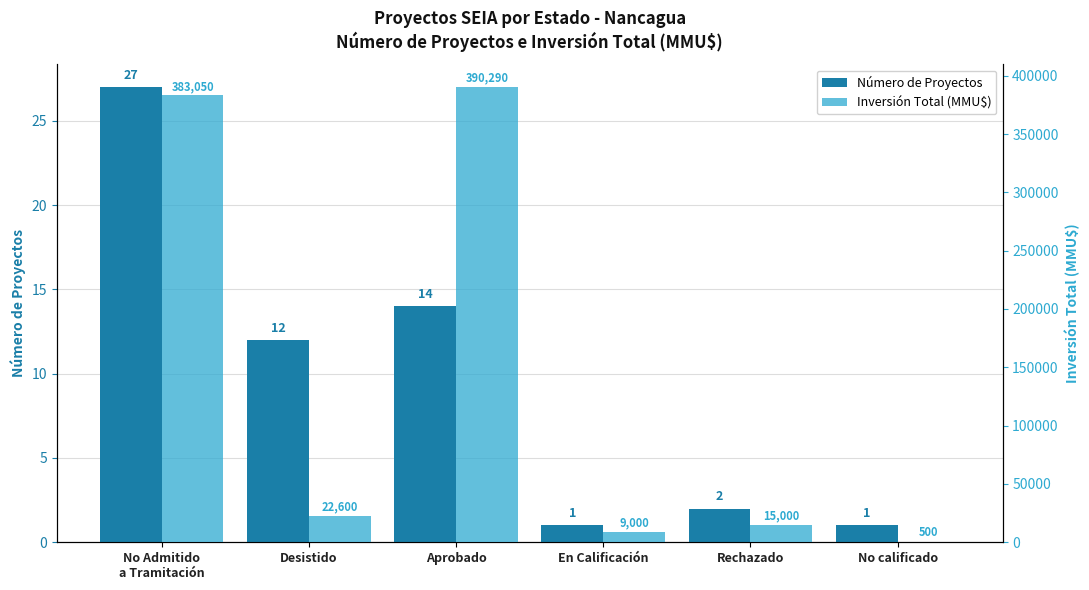

What position from the right is Desistido?

5